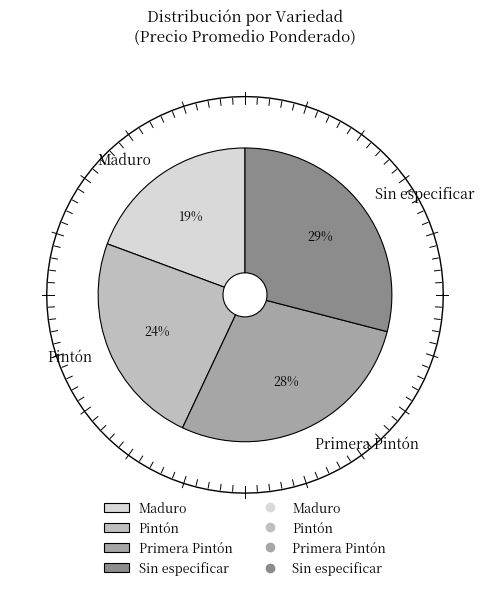

True or false: Maduro accounts for 11% of the total.

False